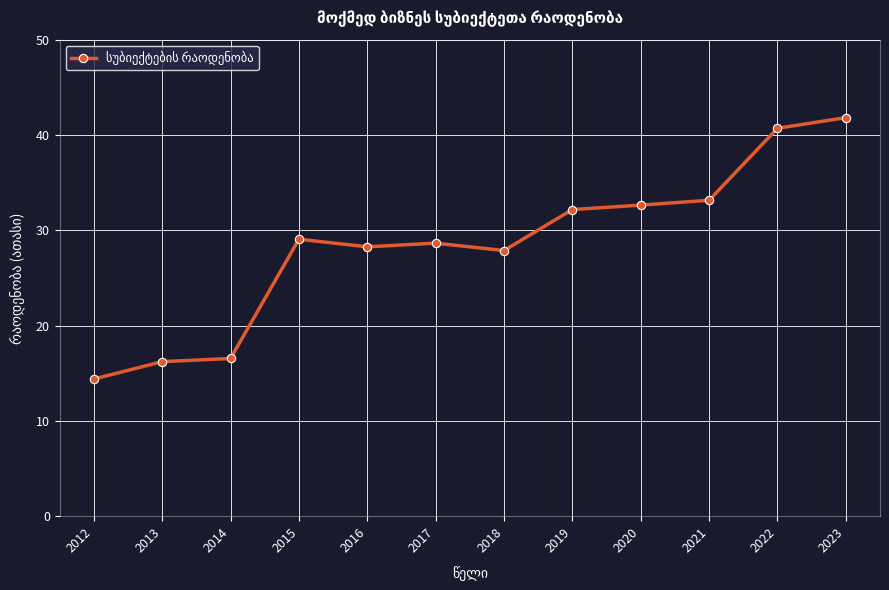

Is it true that the value at 2020 is 19.6?

False